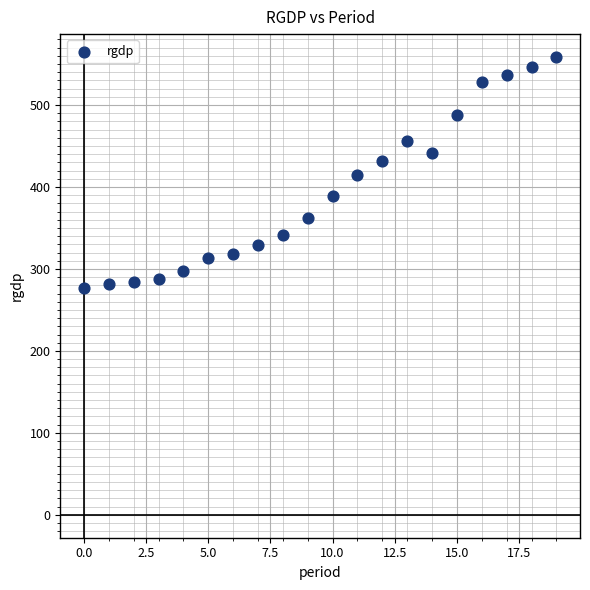

What is the range of Y values (max minus min)?

282.3